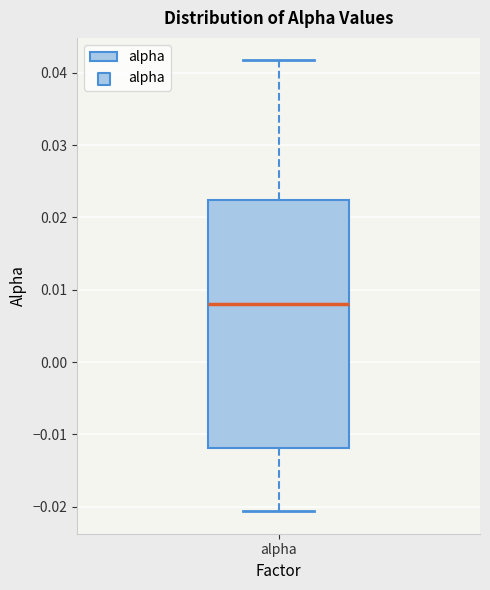

Transcribe this box plot: give where the median line is, the range the box spans, and where the two whiskers end, as read against the y-axis. The values are not printed on the chart, so give them approximately, as read against the axis.

median 0.008, box -0.012 to 0.022, whiskers -0.021 to 0.042